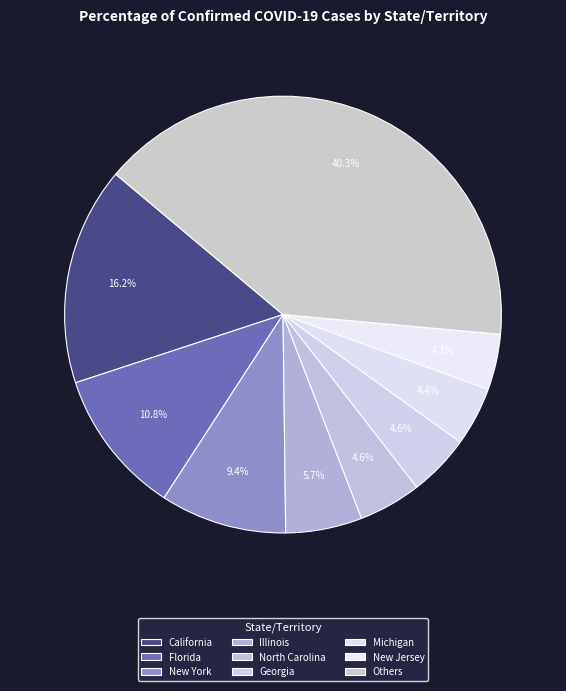

Count the number of slices in the pie.

9